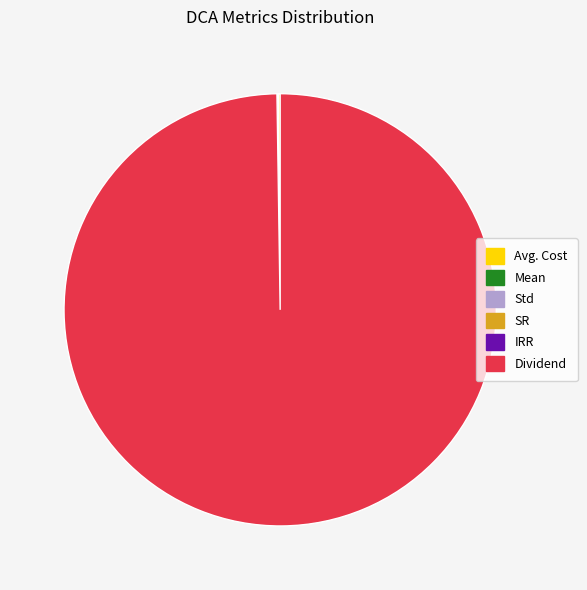

Does any single category account for the majority?

Yes